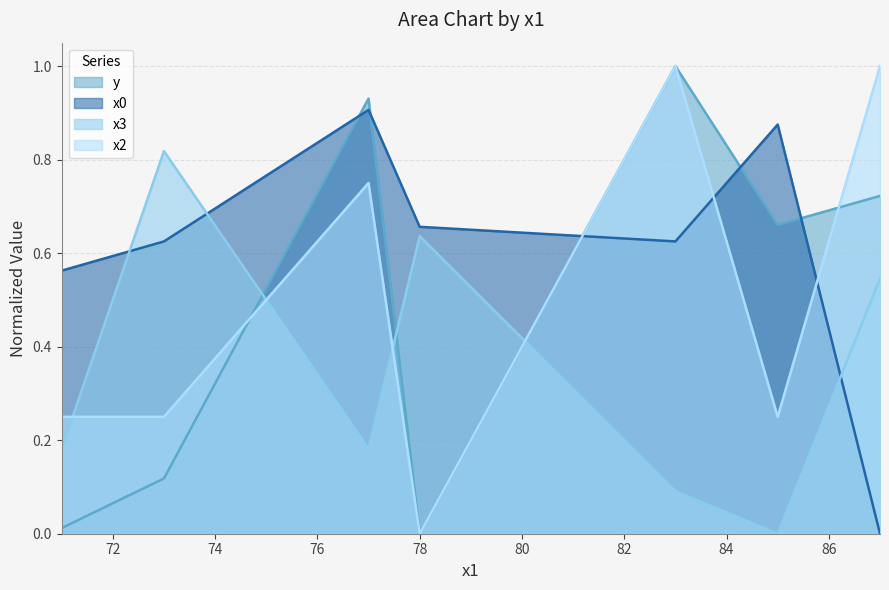

What is the highest value of the y series?

1.0